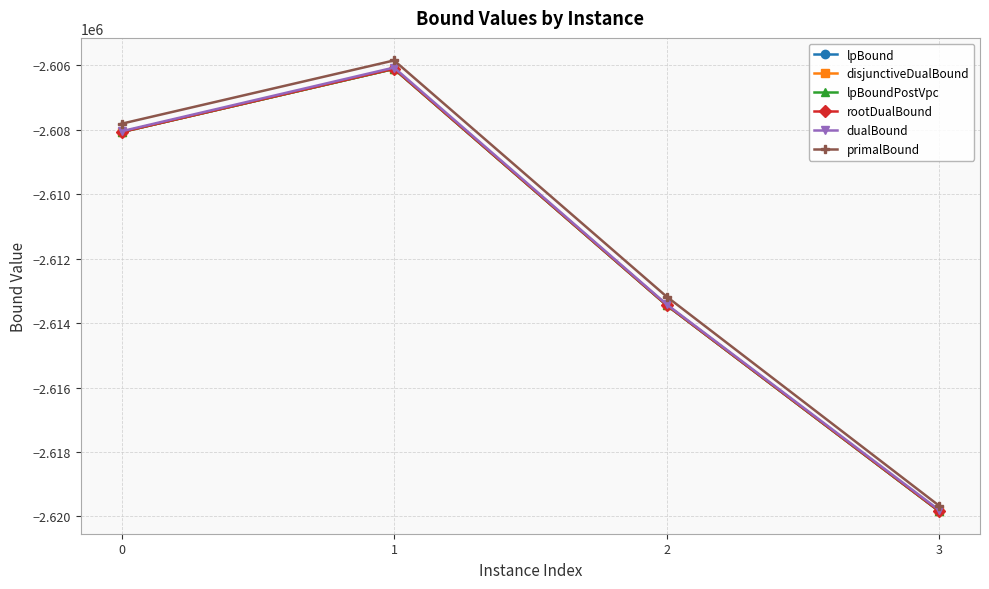

True or false: rootDualBound and lpBound intersect in this chart.

False